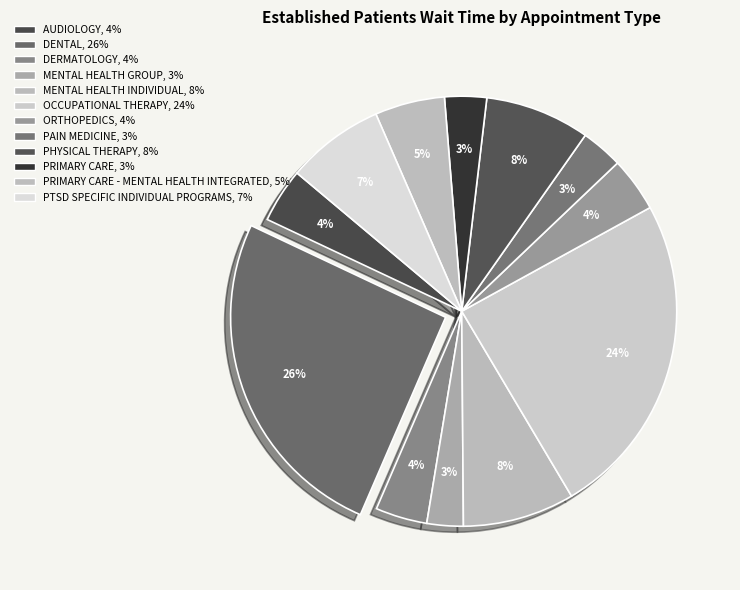

Is there a majority slice in this chart?

No